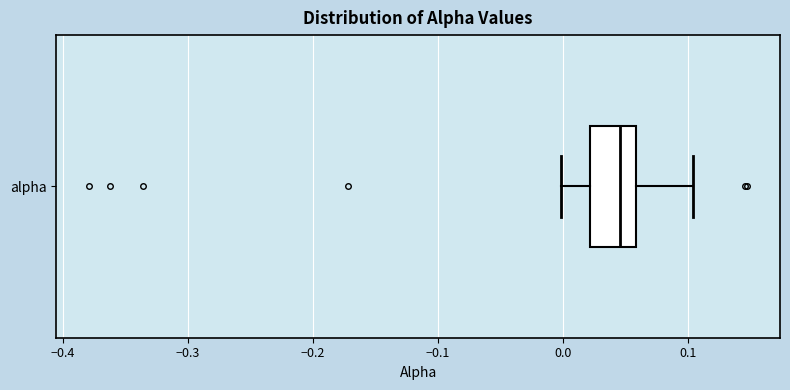

Where does the median line of the box for alpha sit on the x-axis? The values are not printed on the chart, so give them approximately, as read against the axis.

0.05